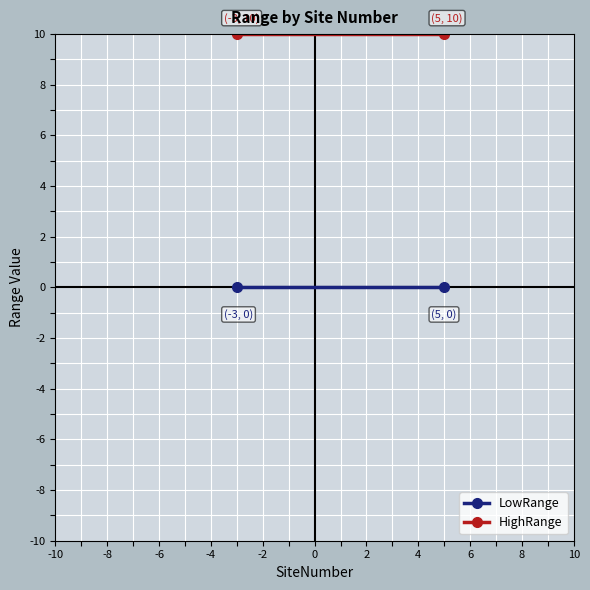

Rank the series at -8 from lowest to highest value.

LowRange, HighRange